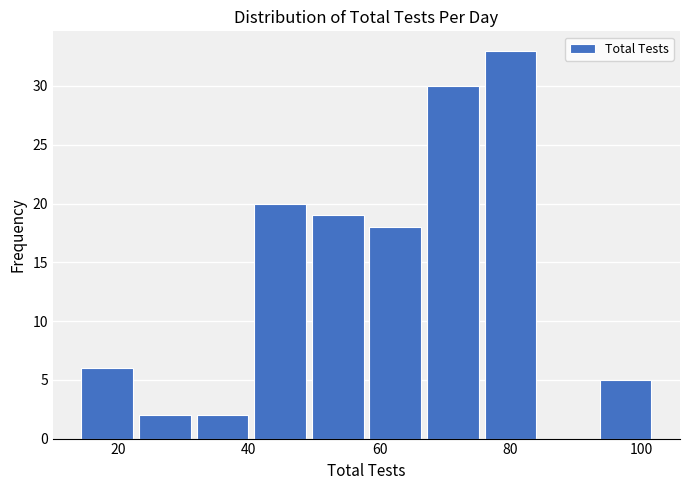

What is the height of the bar covering 49.2 to 58.0 on the x-axis? Neither the bar edges nor the heights are printed on the chart, so give them approximately, as read against the axes.

19